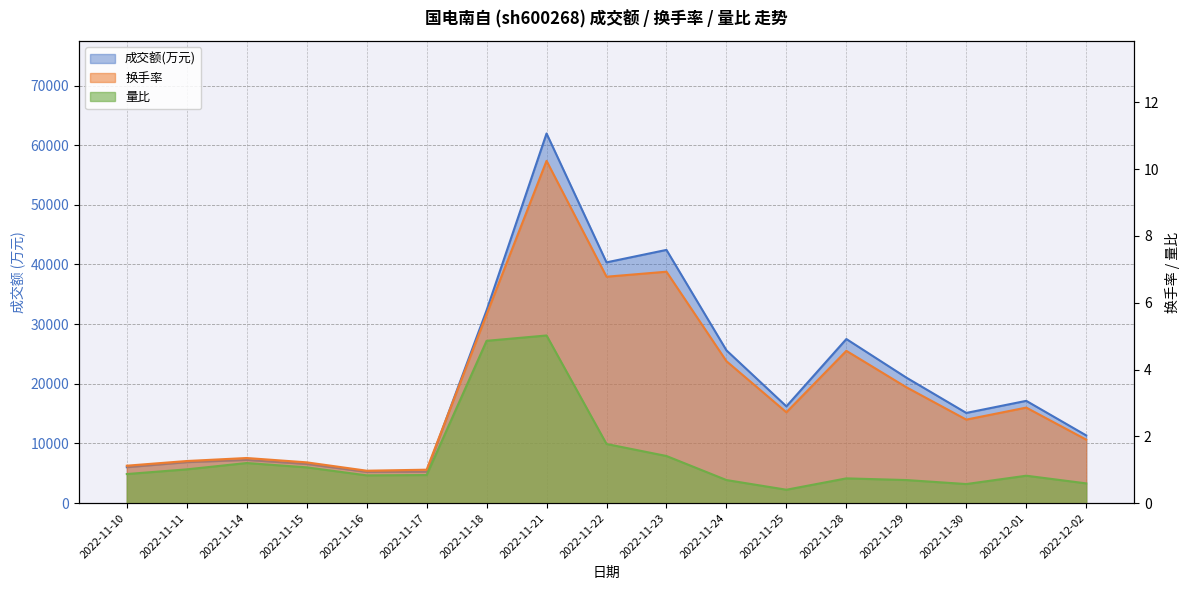

What is the sum of the 换手率 values at 2022-11-29 and 2022-11-21?

13.7